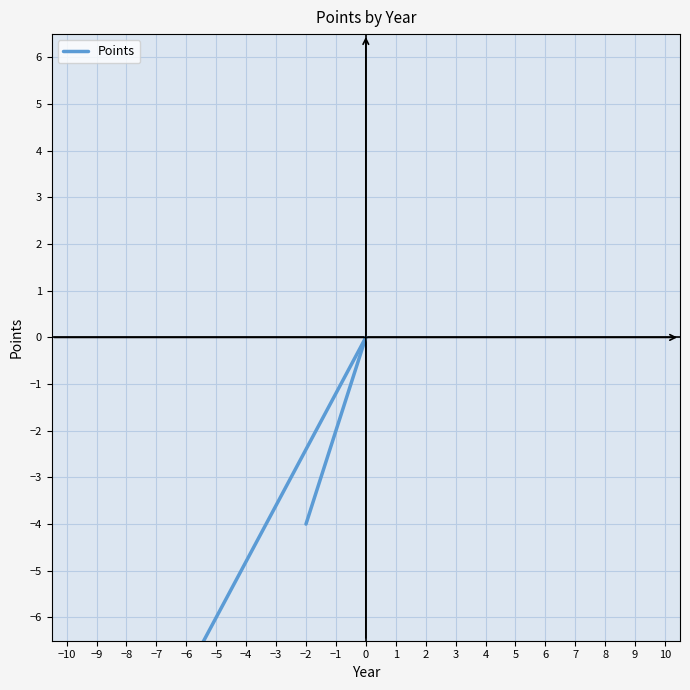

Reading left to right, transcribe all the data shown in this chart.

-4	-2	0